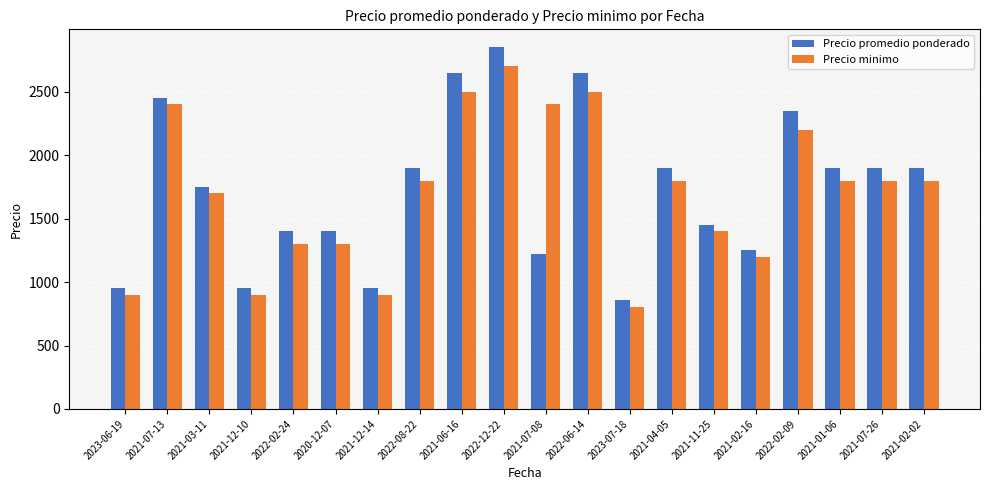

What is the total value across all series at 2022-12-22?

5550